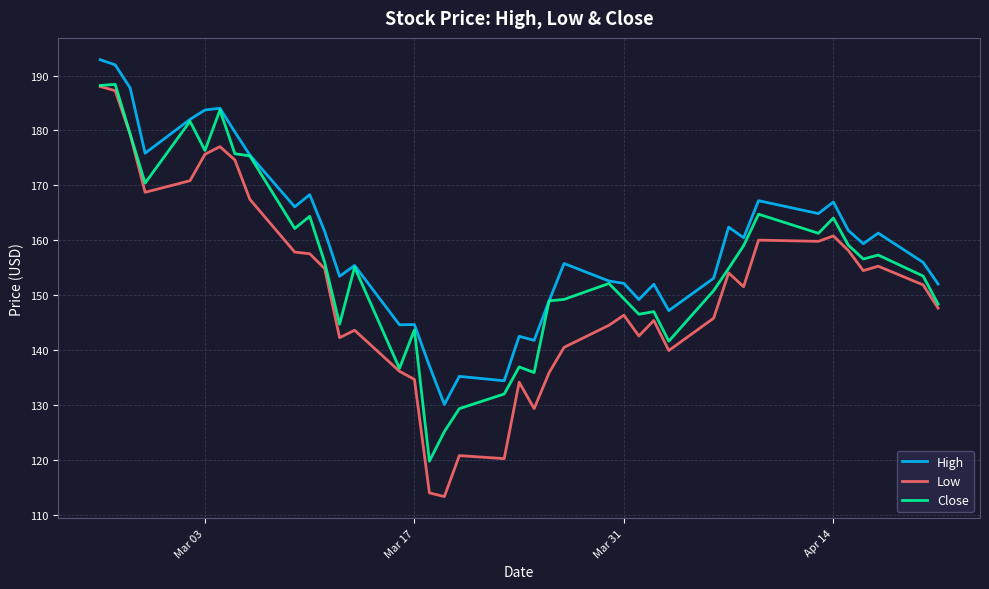

At how many categories does at least one series exceed 127?

40